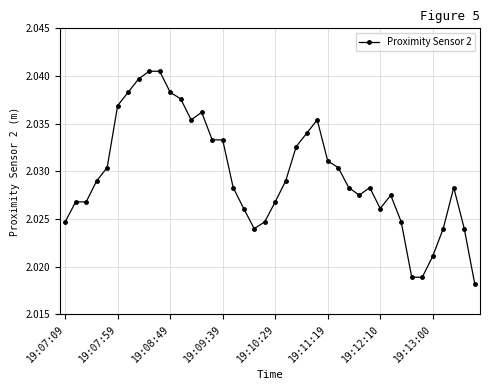

How many values are between 2 and 3?

40